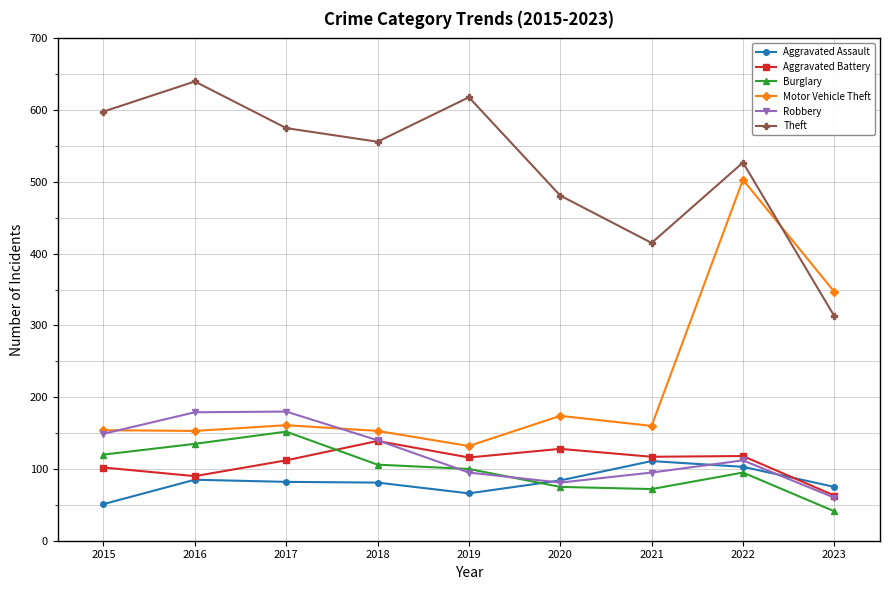

At which category is the sum across all series the highest?

2022